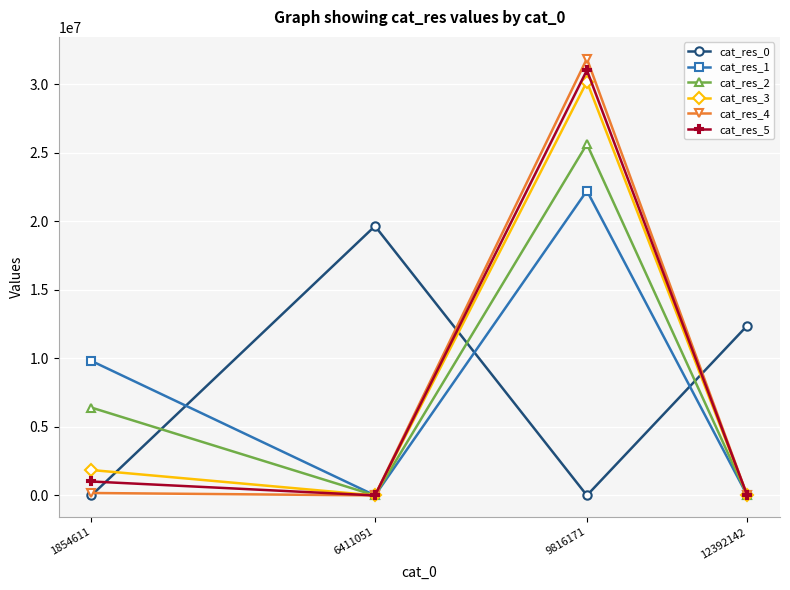

What is the difference between the second highest and second lowest values in the cat_res_0 series?

12392142